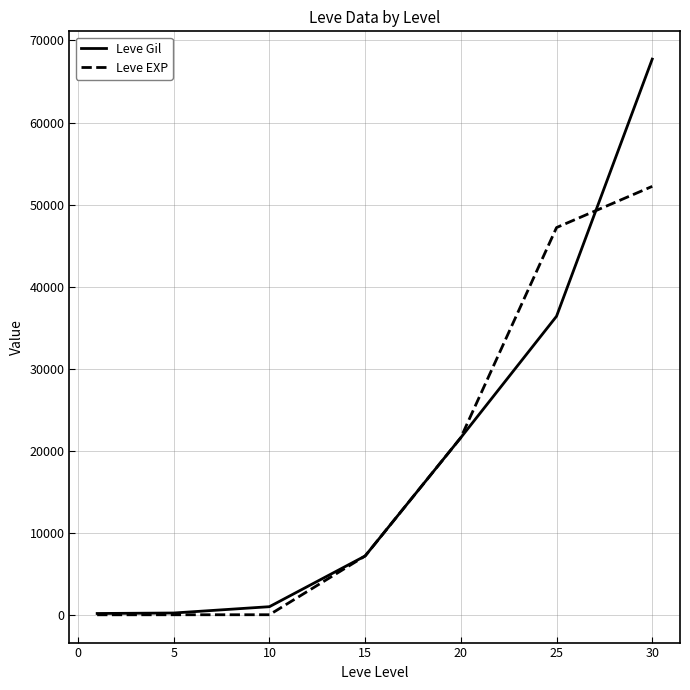

What is the maximum value for Leve Gil?

67730